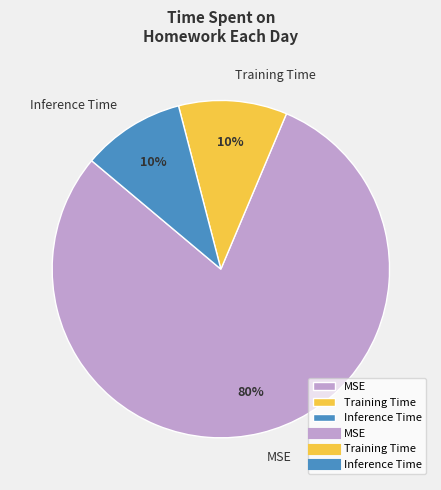

To the nearest percent, what percentage of the pie is MSE?

80%